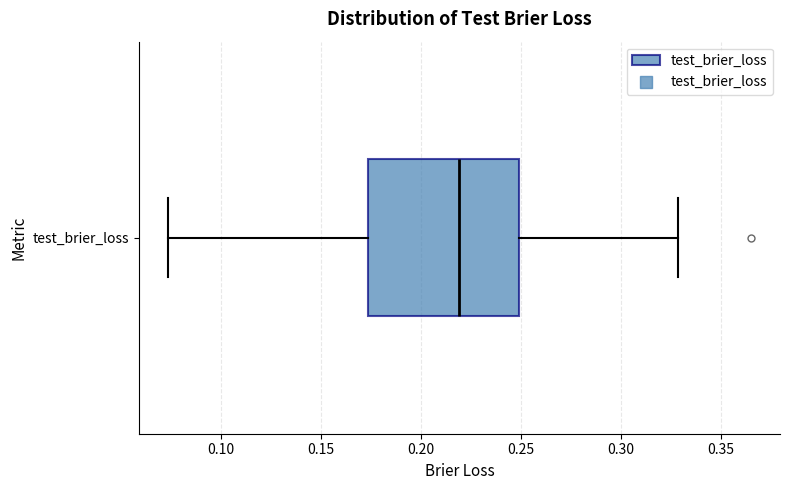

Read this box plot against the x-axis: the position of the median line, the range covered by the box, and the ends of both whiskers. The values are not printed on the chart, so give them approximately, as read against the axis.

median 0.220, box 0.175 to 0.250, whiskers 0.075 to 0.330